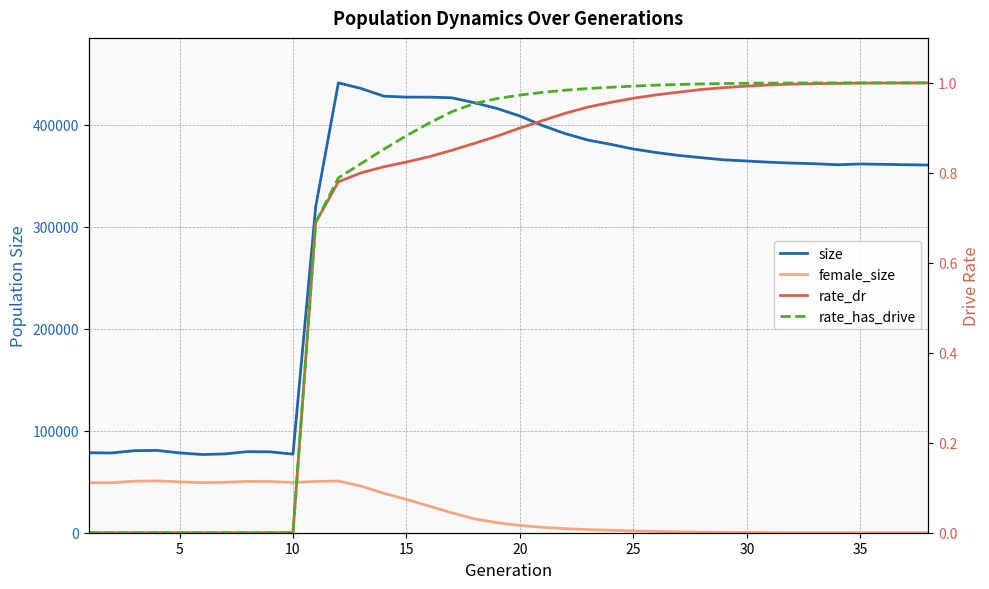

What is the minimum value for size?

76651.0